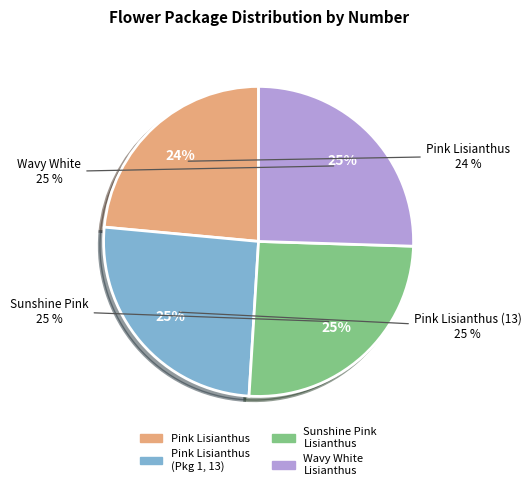

To the nearest percent, what is the average slice percentage?

25%